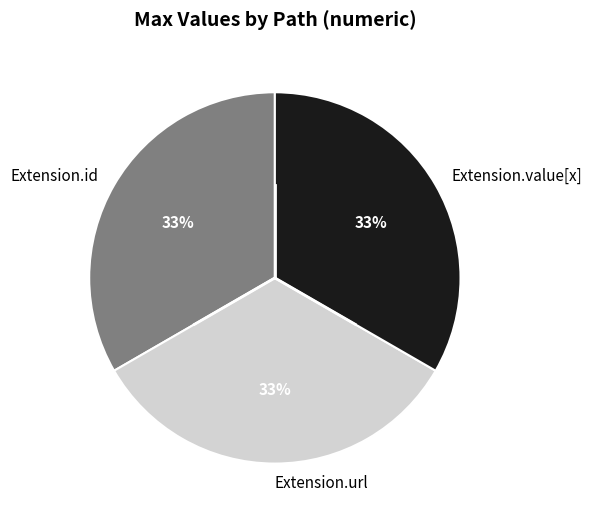

Approximately how many times larger is the value at Extension.value[x] compared to Extension.url?

1.0